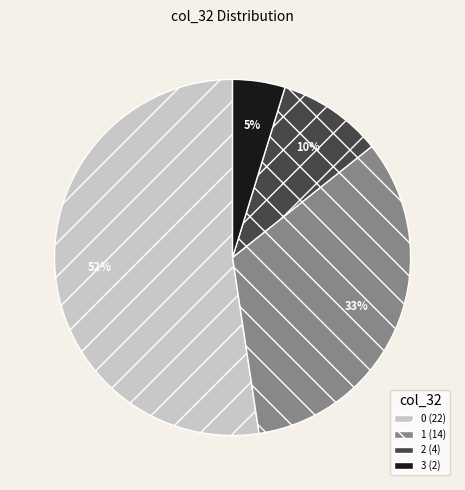

Does any single category account for the majority?

Yes